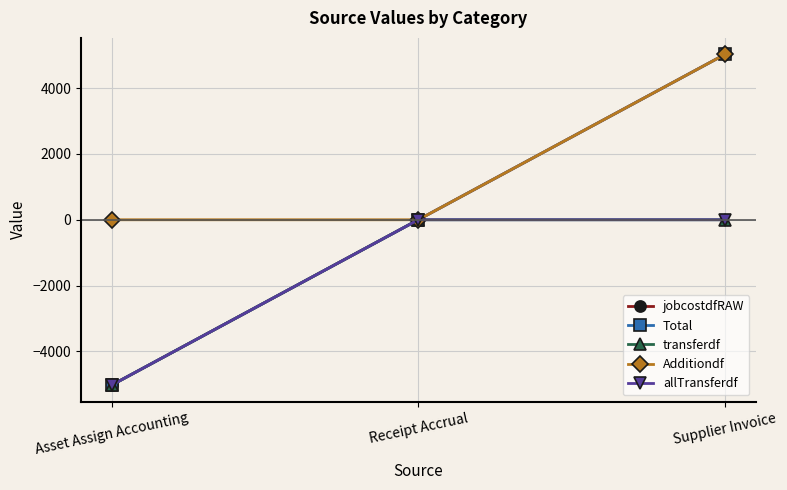

What is the value of the Total point at the 1st from the left?

-5028.5